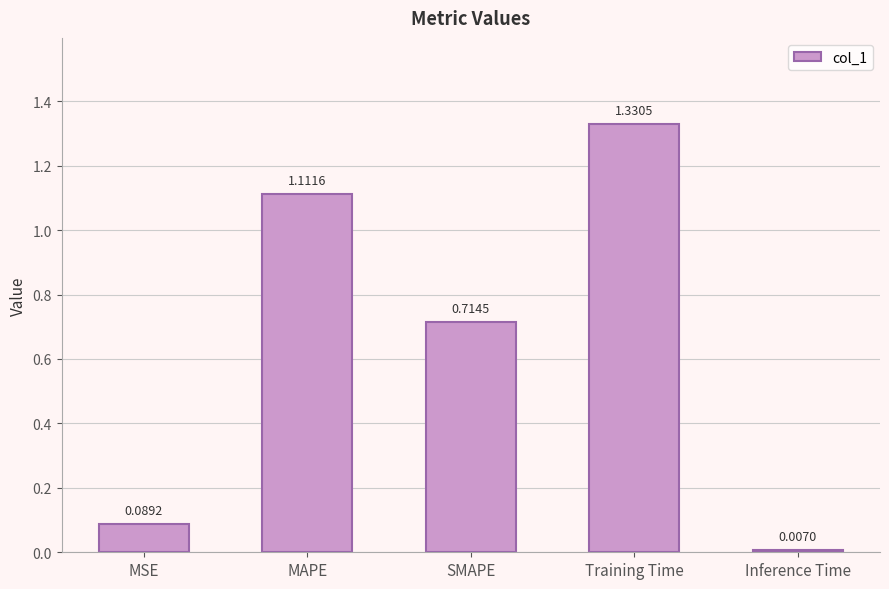

Which label corresponds to the largest value in the chart?

Training Time